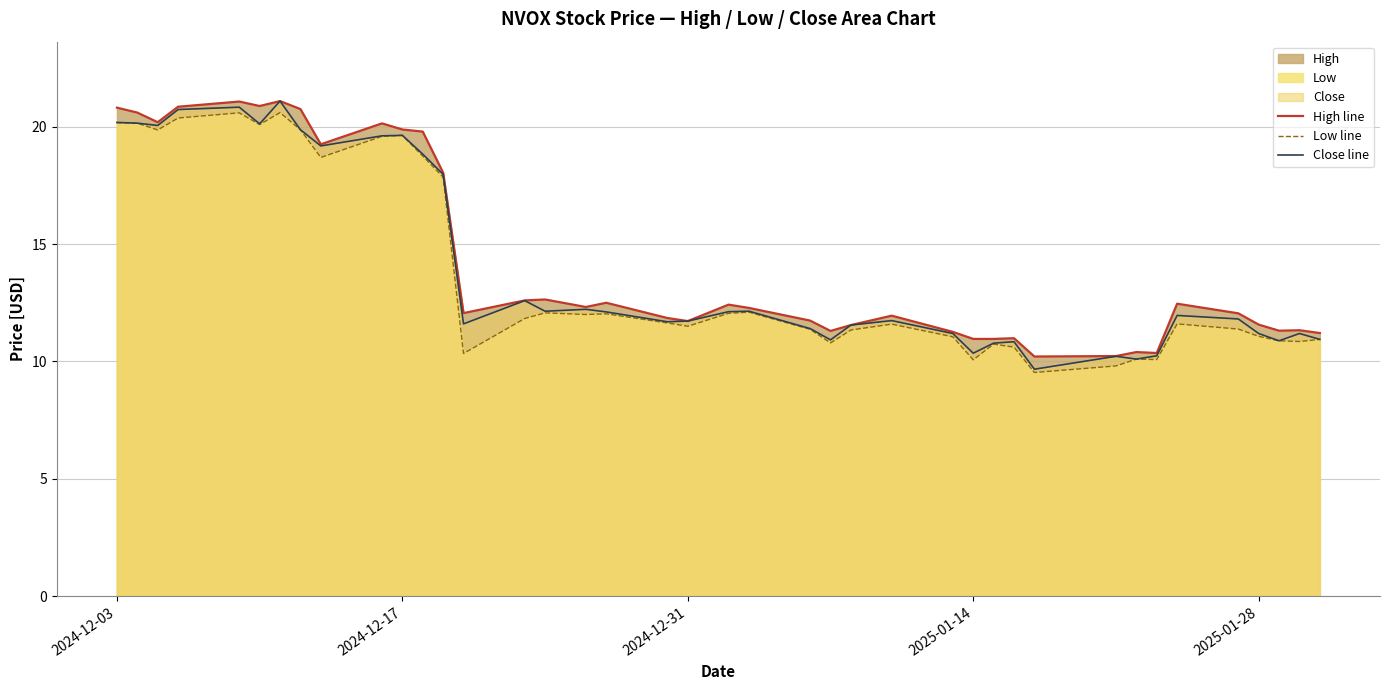

Which series changed the most between 2024-12-17 and 2025-01-28?

Close line